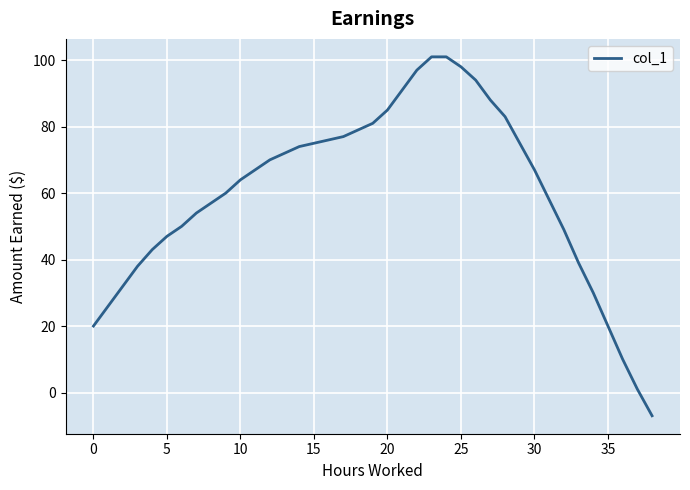

What is the difference between the maximum and minimum values?

108